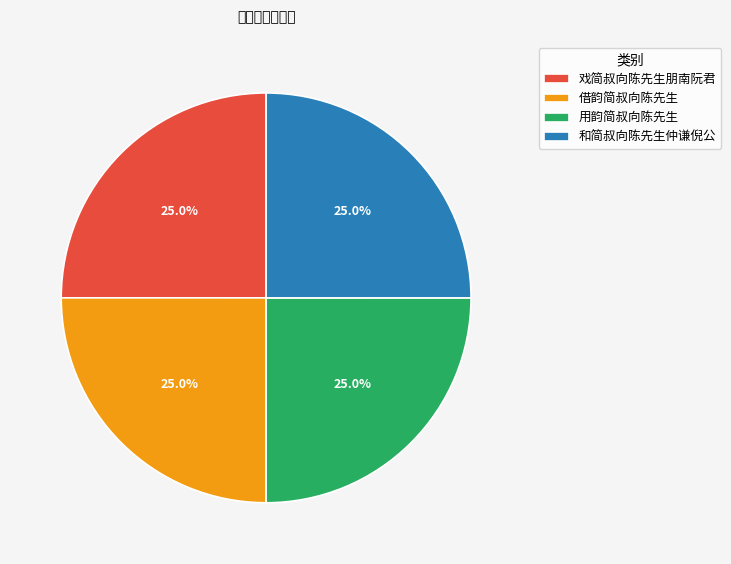

How many segments does this pie chart have?

4